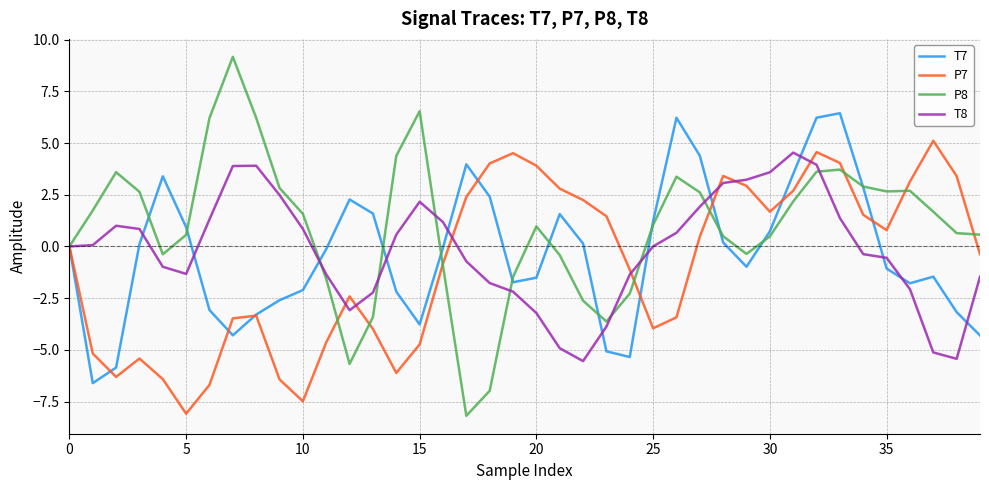

What is the maximum value for T8?

4.5